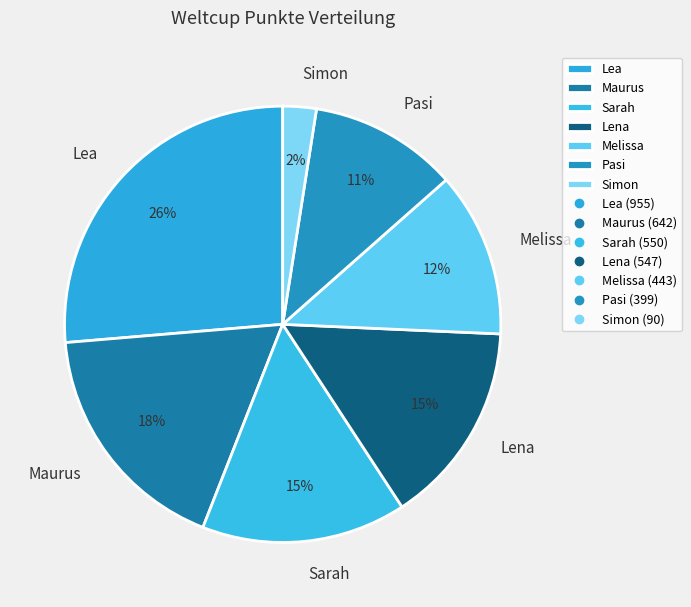

To the nearest percent, what portion does Simon represent?

2%